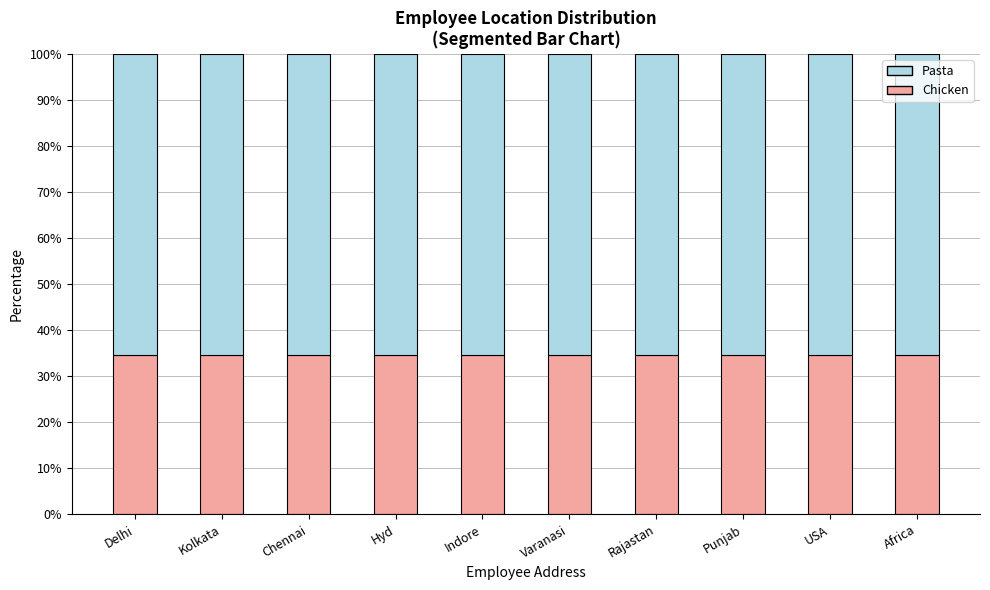

Read the Chicken value at USA.

34.5